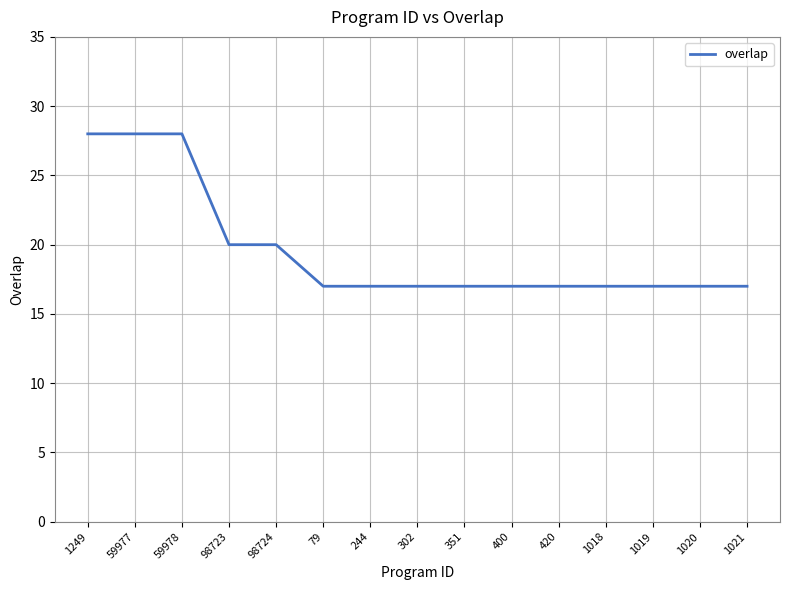

What is the ratio of the value at 98724 to the value at 98723?

1.0